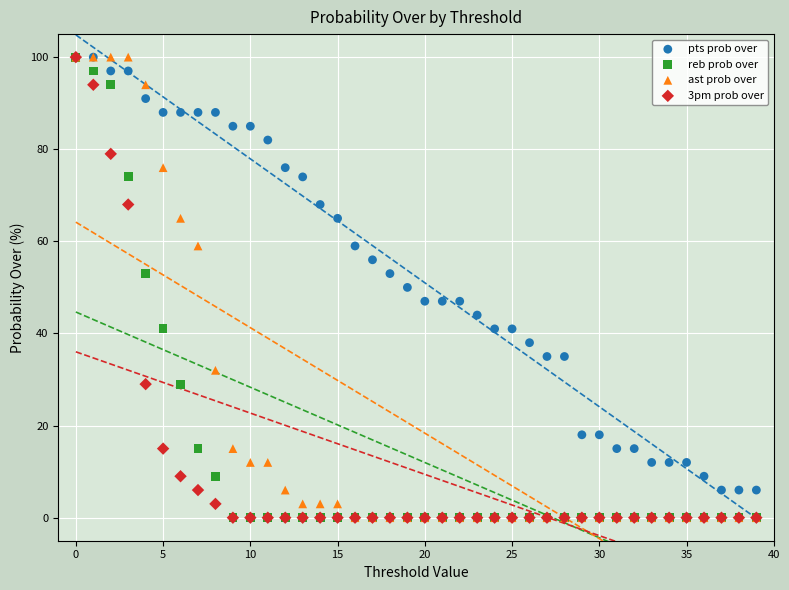

What are all the series names shown in the legend?

pts prob over, reb prob over, ast prob over, 3pm prob over